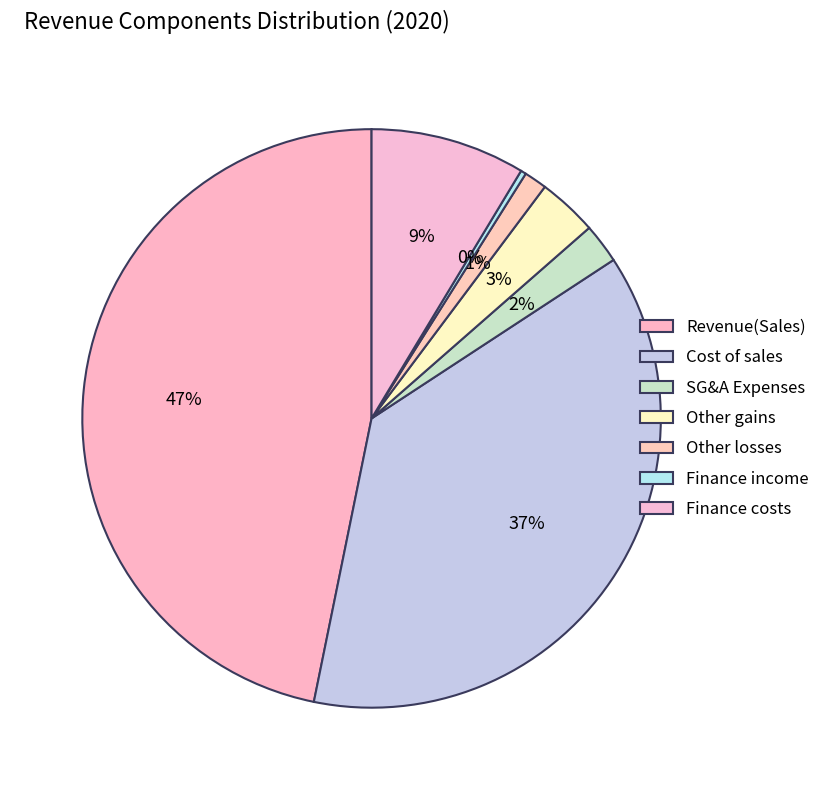

How many segments does this pie chart have?

7